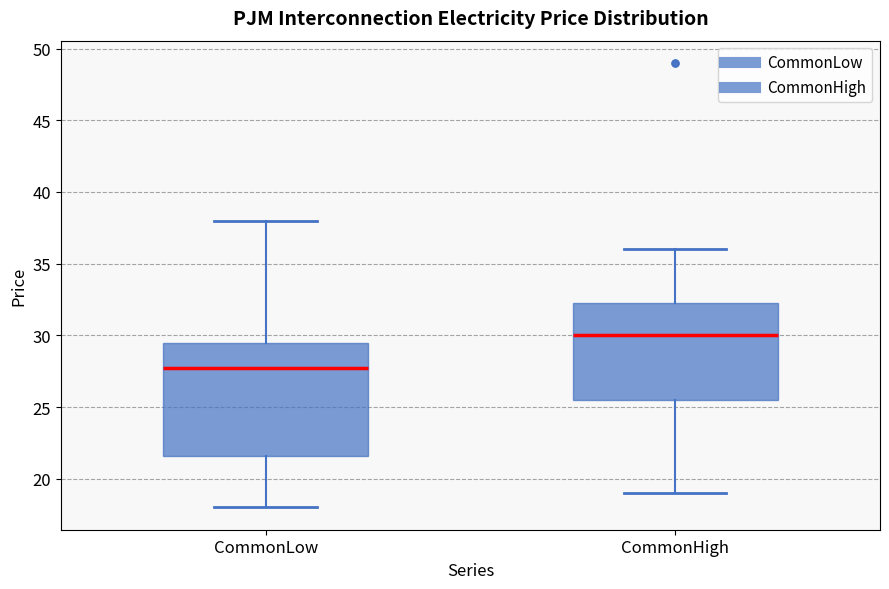

Reading left to right, read every box against the y-axis: the position of its median line, the range the box covers, and the ends of its whiskers. The values are not printed on the chart, so give them approximately, as read against the axis.

CommonLow: median 28.0, box 21.5 to 29.5, whiskers 18.0 to 38.0
CommonHigh: median 30.0, box 25.5 to 32.5, whiskers 19.0 to 36.0